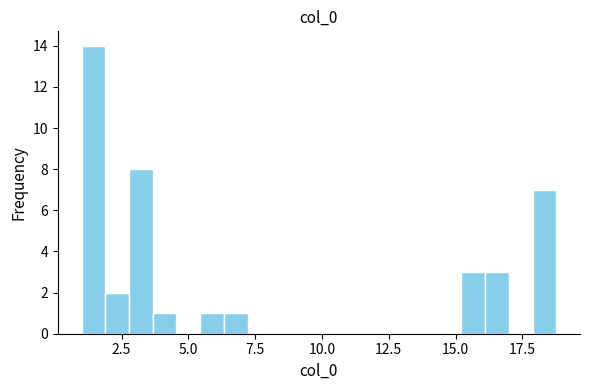

Around what value on the x-axis is the tallest bar? Give the approximate position of its centre, as read against the axis.

1.5